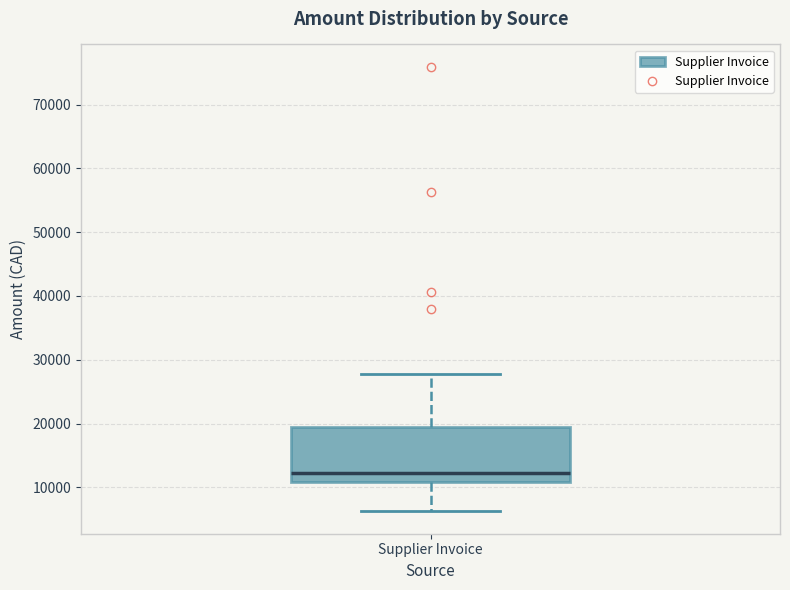

Read this box plot against the y-axis: the position of the median line, the range covered by the box, and the ends of both whiskers. The values are not printed on the chart, so give them approximately, as read against the axis.

median 12000, box 11000 to 20000, whiskers 6000 to 28000